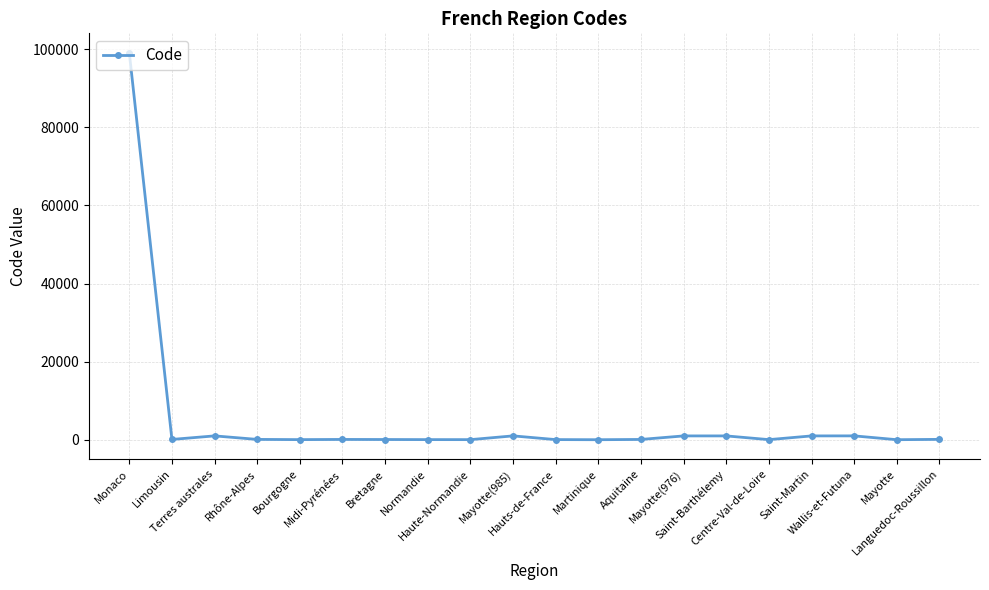

What is the maximum value shown in the chart?

99138